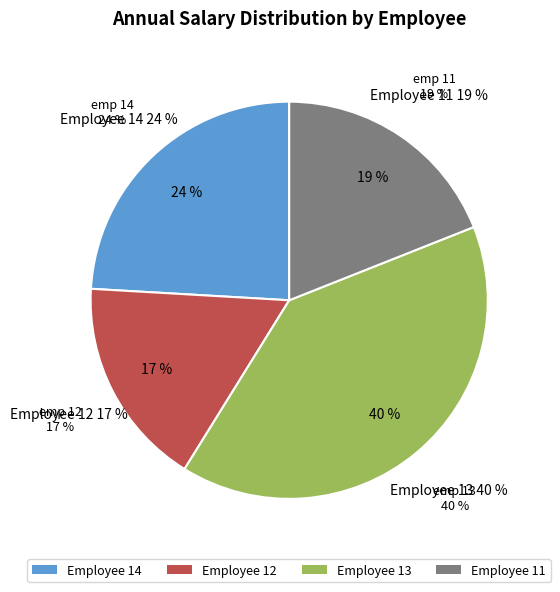

To the nearest percent, what percentage of the pie is 14?

24%